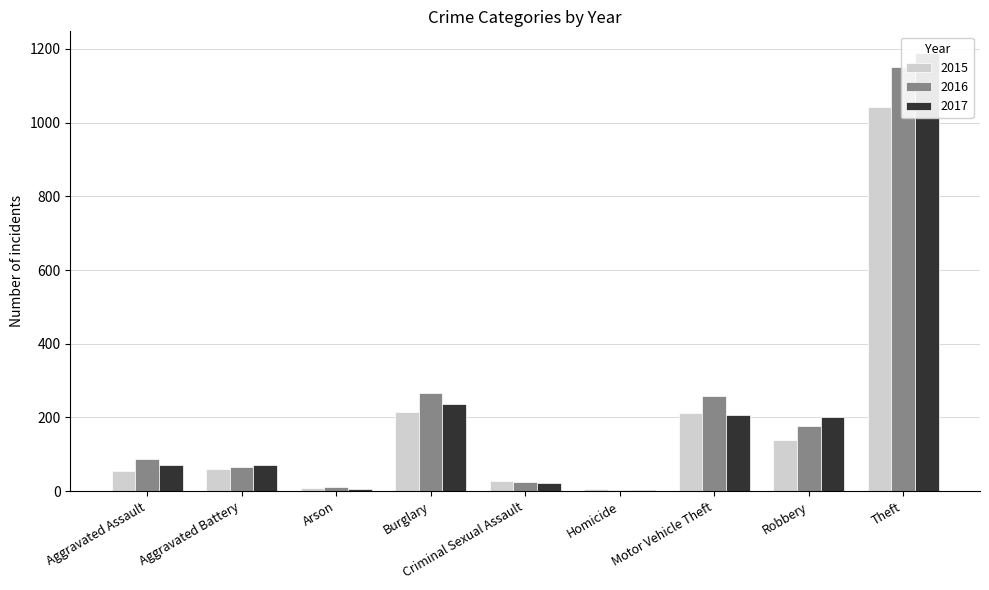

Which series has the largest total across all categories?

2016